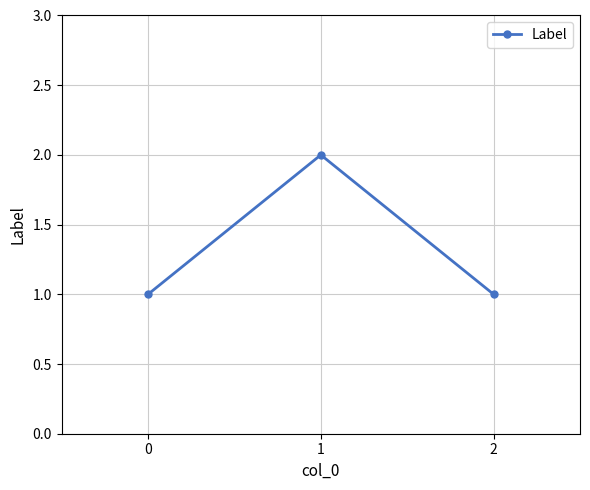

The value at 0 is 1. True or false?

True